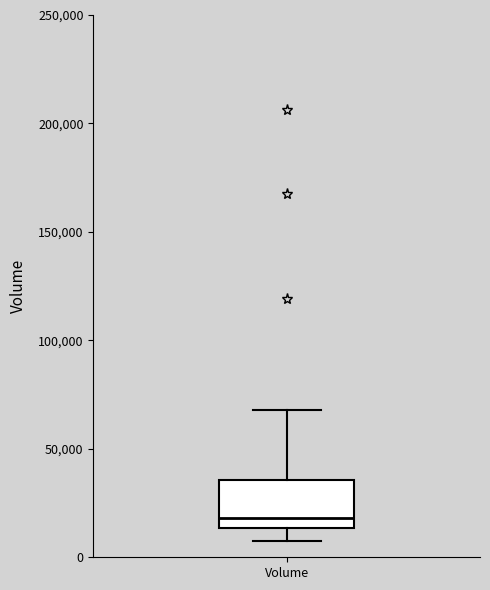

Where does the lower whisker of the box for Volume end on the y-axis? The values are not printed on the chart, so give them approximately, as read against the axis.

5000